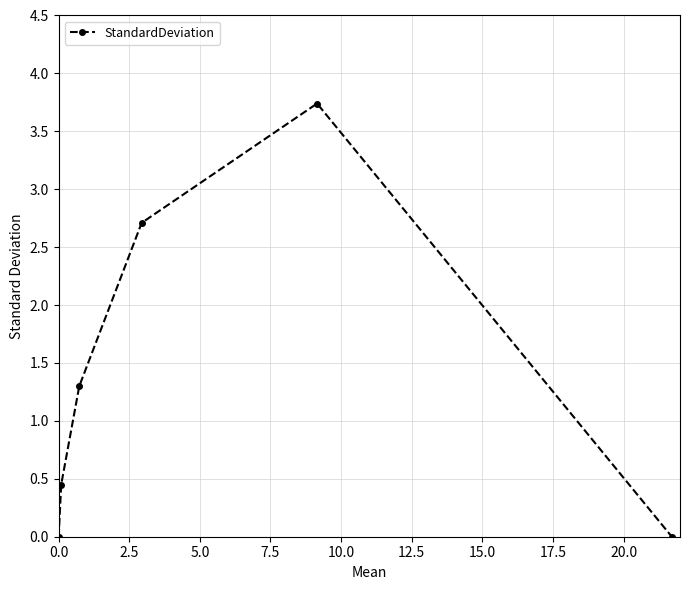

What is the value of the 3rd point from the left?

1.3